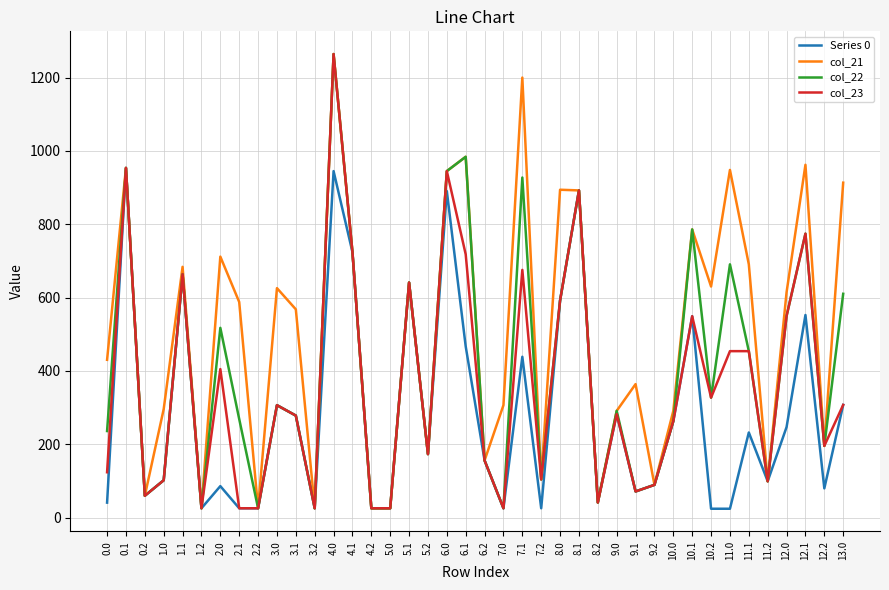

Is the value of col_21 at 11.0 greater than the value of Series 0 at 8.1?

Yes